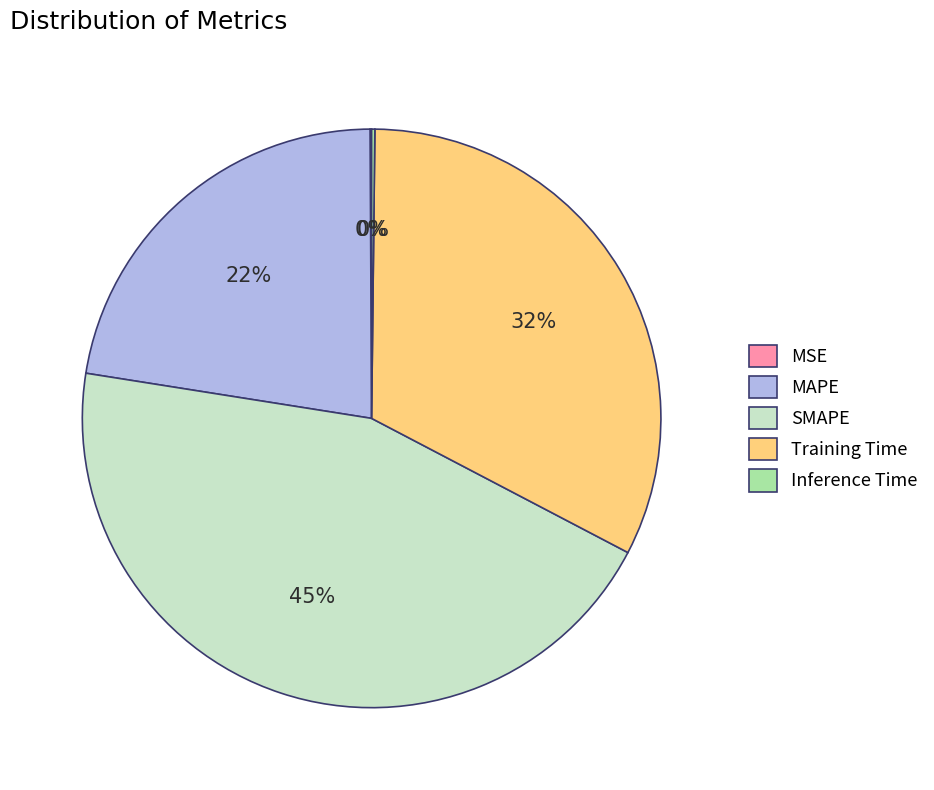

True or false: SMAPE accounts for 34% of the total.

False